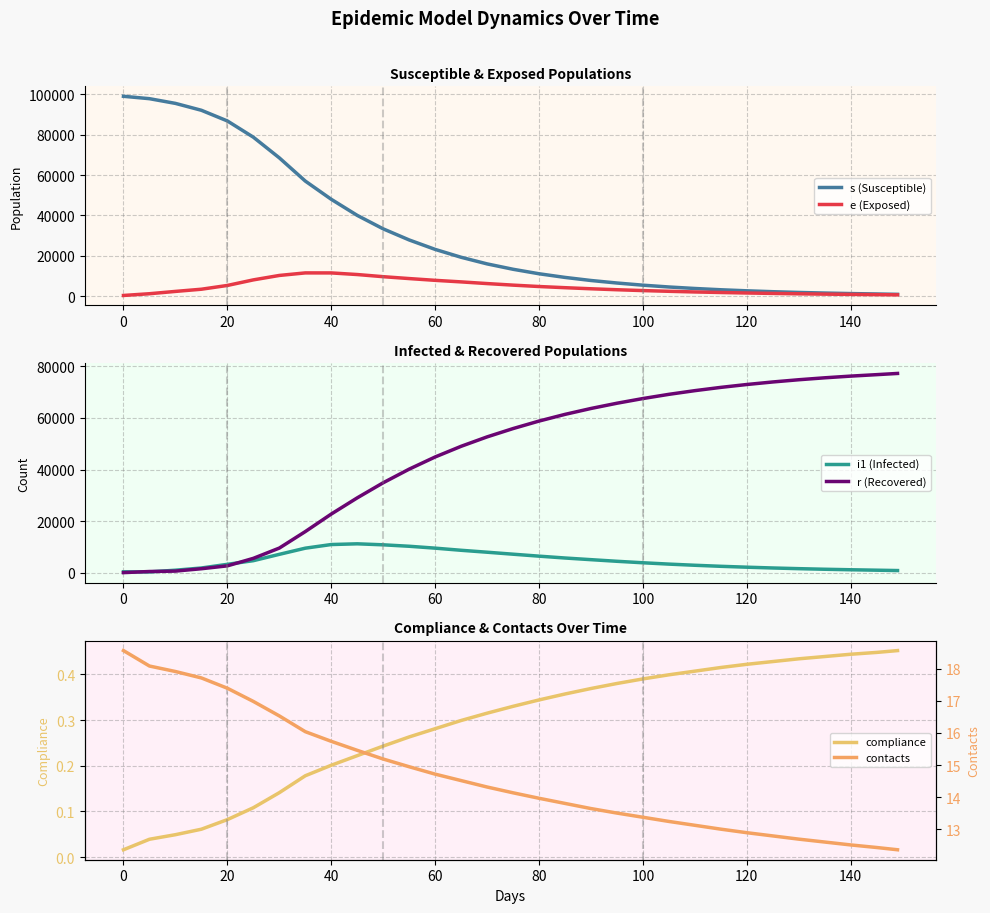

Which series has the largest total across all categories?

r (Recovered)